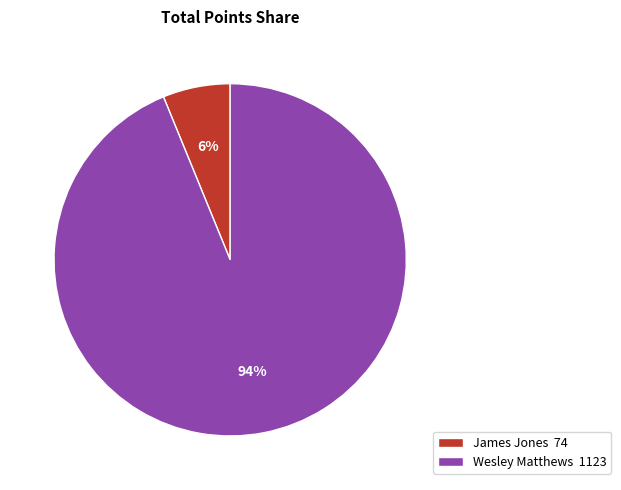

To the nearest percent, what percentage of the pie is Wesley Matthews?

94%